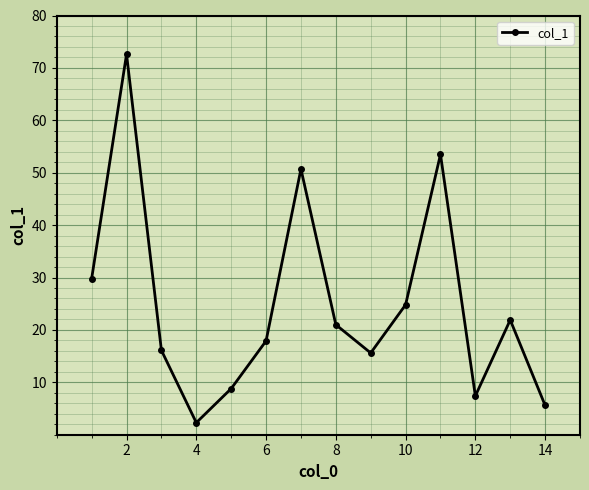

How many points are lower than both their immediate neighbors (excluding endpoints)?

3